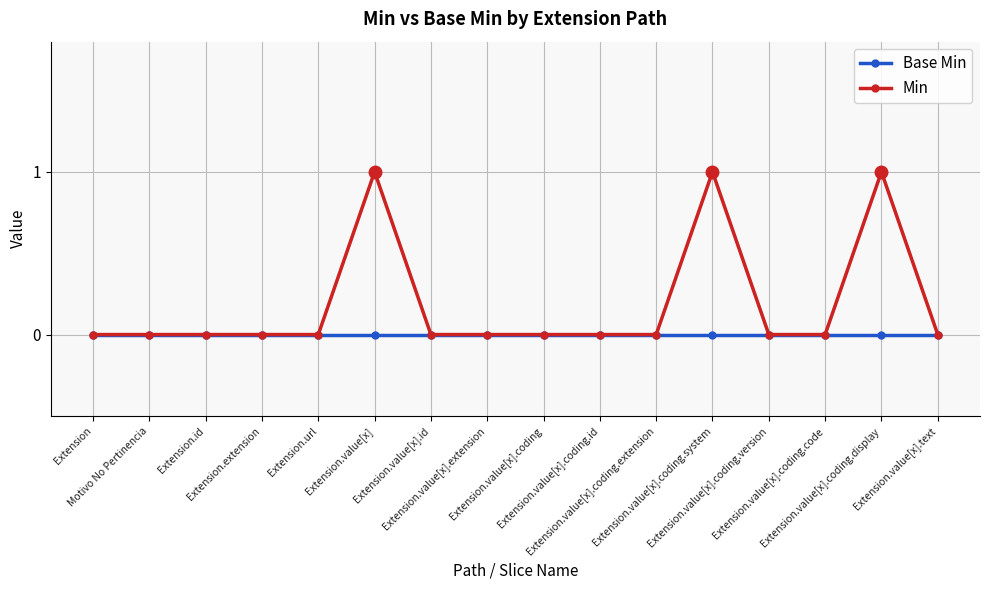

What is the sum of all Min values?

3